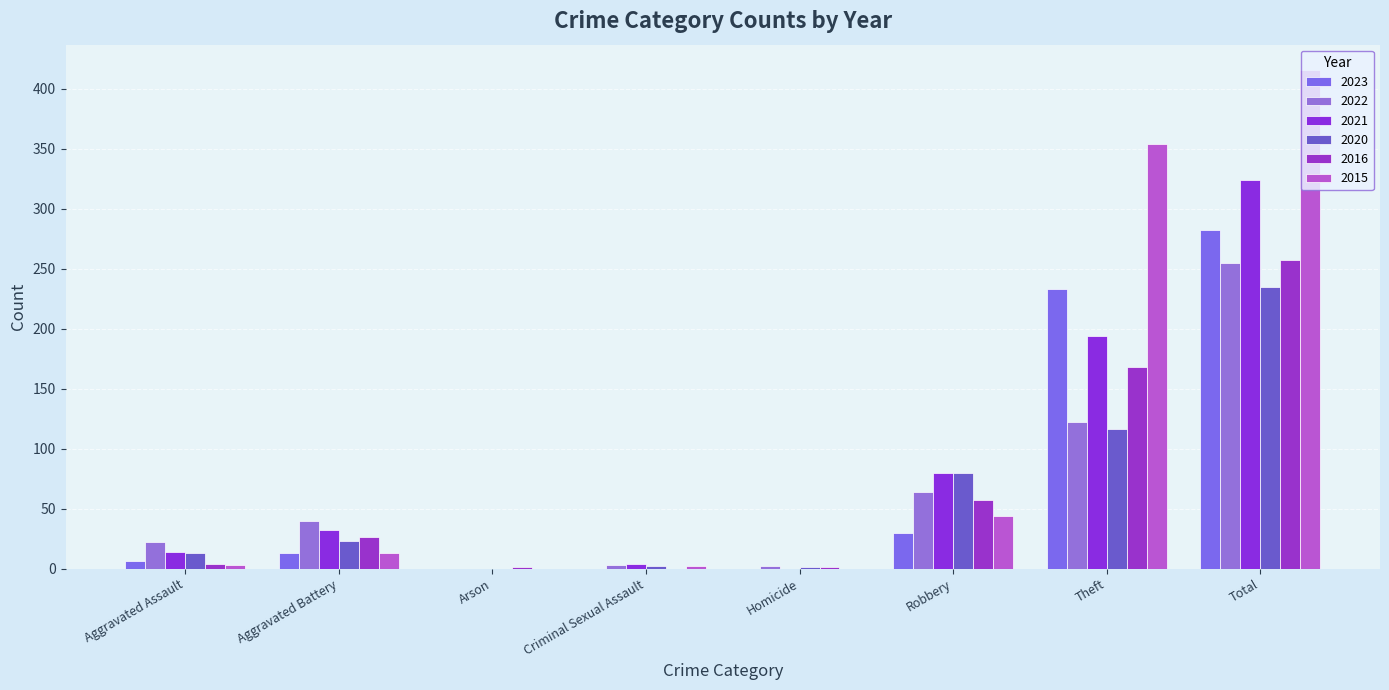

Count the number of data series in this chart.

6